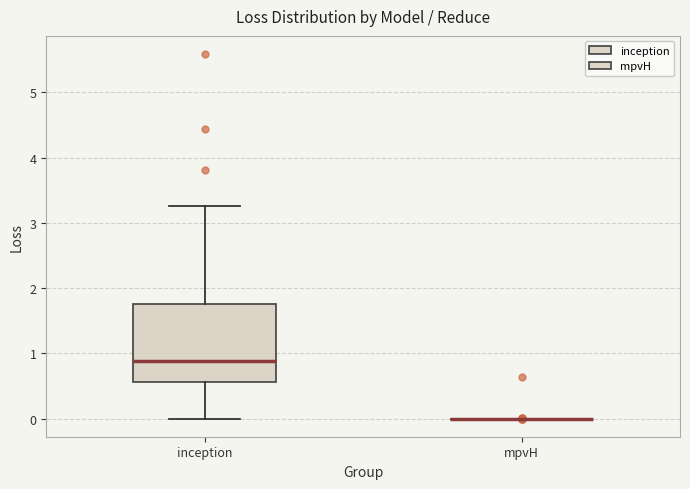

Comparing the boxes themselves (not the whiskers), which one is the tallest?

inception